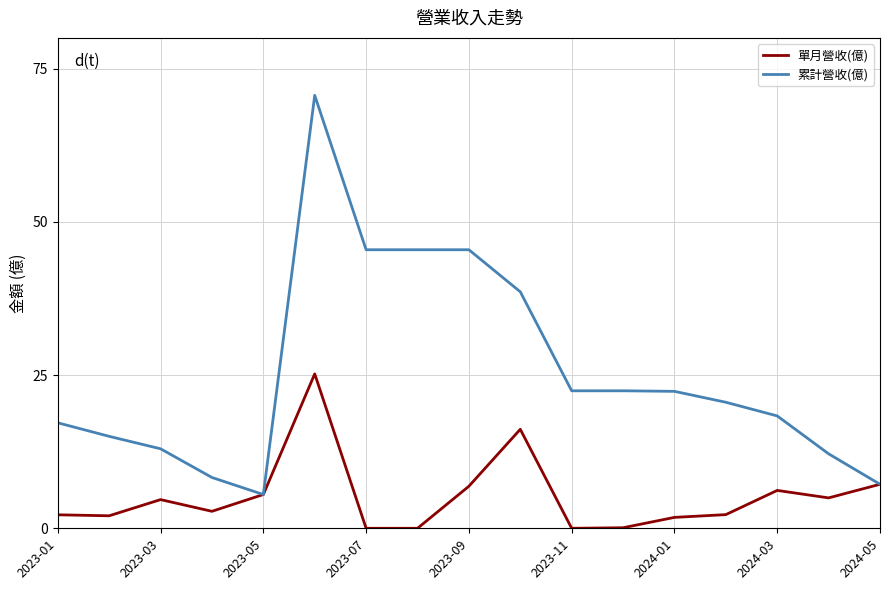

List the series in order of their peak value, lowest first.

單月營收(億), 累計營收(億)